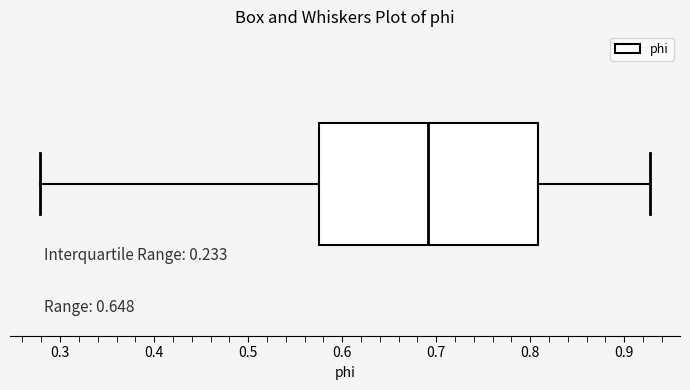

Transcribe this box plot: give where the median line is, the range the box spans, and where the two whiskers end, as read against the x-axis. The values are not printed on the chart, so give them approximately, as read against the axis.

median 0.69, box 0.57 to 0.81, whiskers 0.28 to 0.93